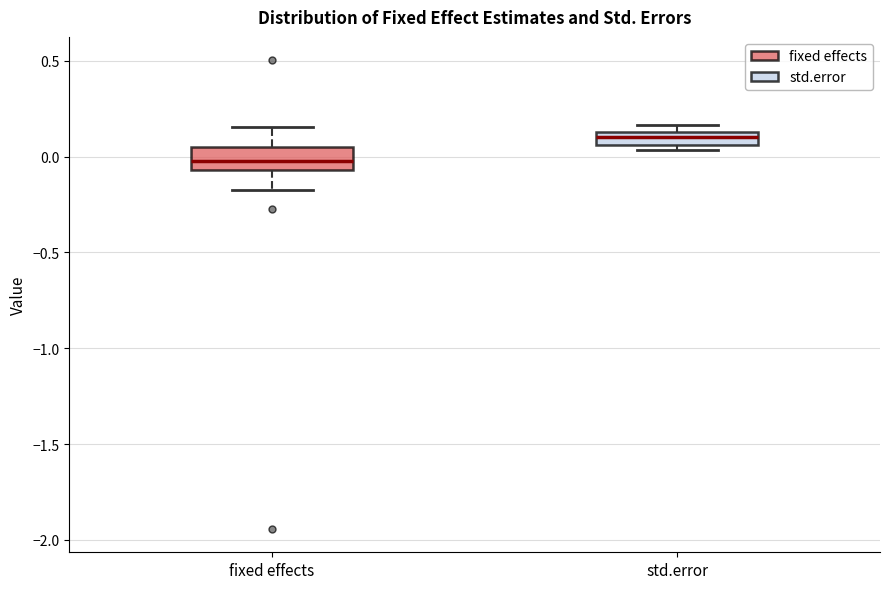

Which box has the highest median line?

std.error